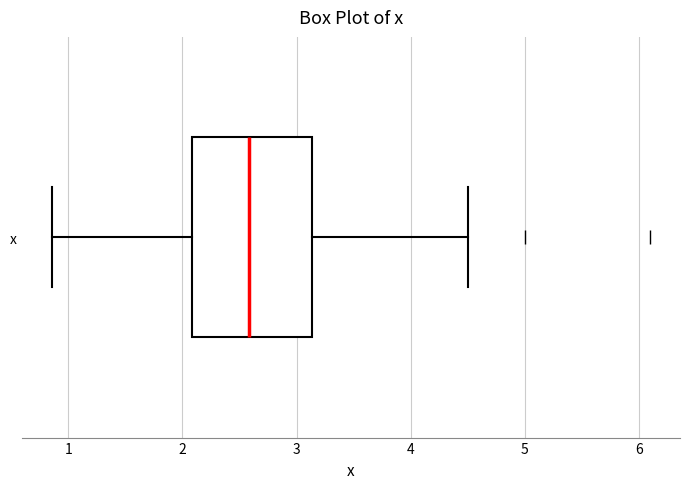

Where does the median line of the box for x sit on the x-axis? The values are not printed on the chart, so give them approximately, as read against the axis.

2.6